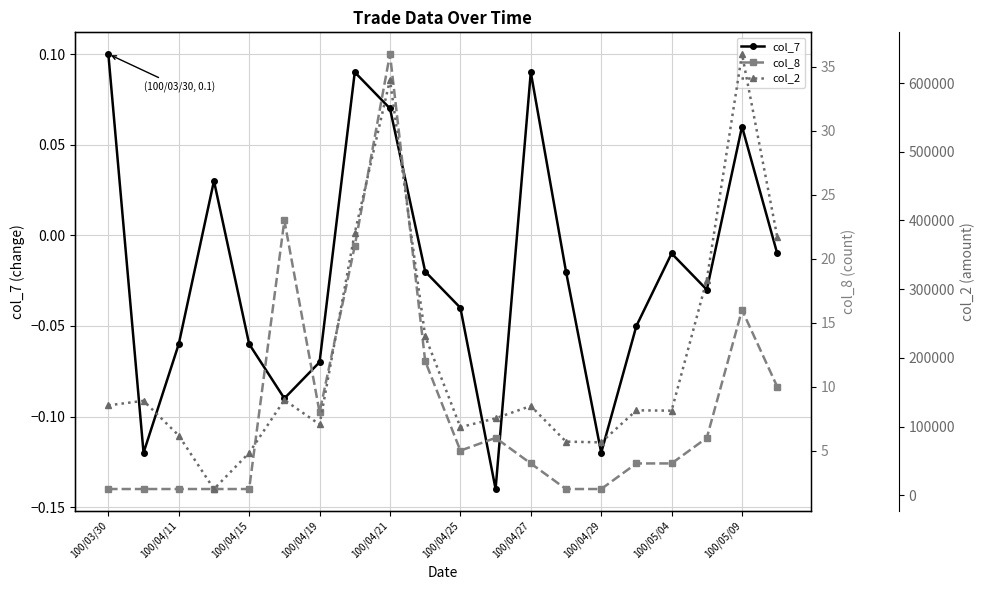

True or false: col_8 and col_7 cross at least once.

False